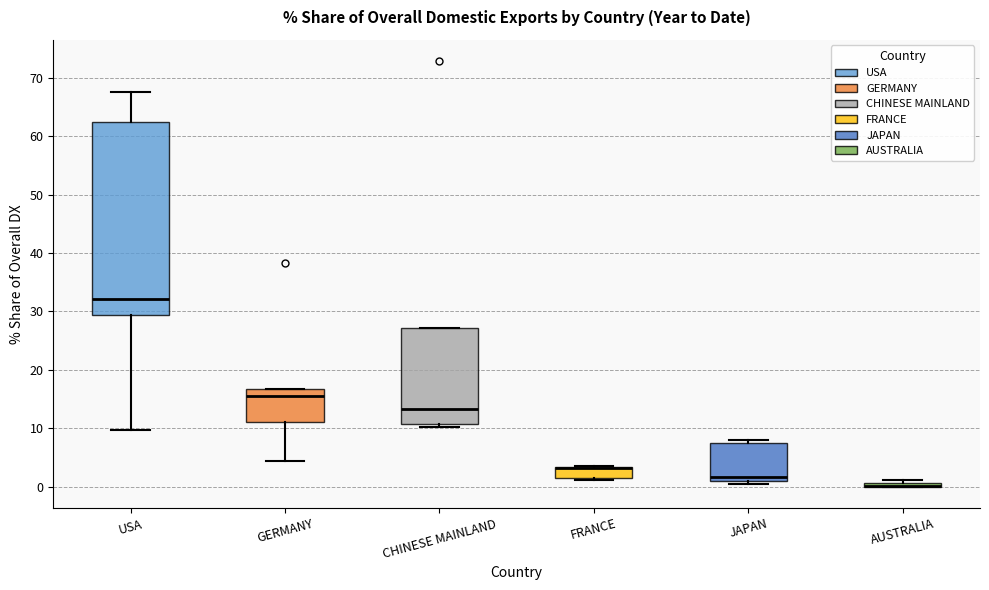

Which box is the tallest, from its lower edge to its upper edge?

USA